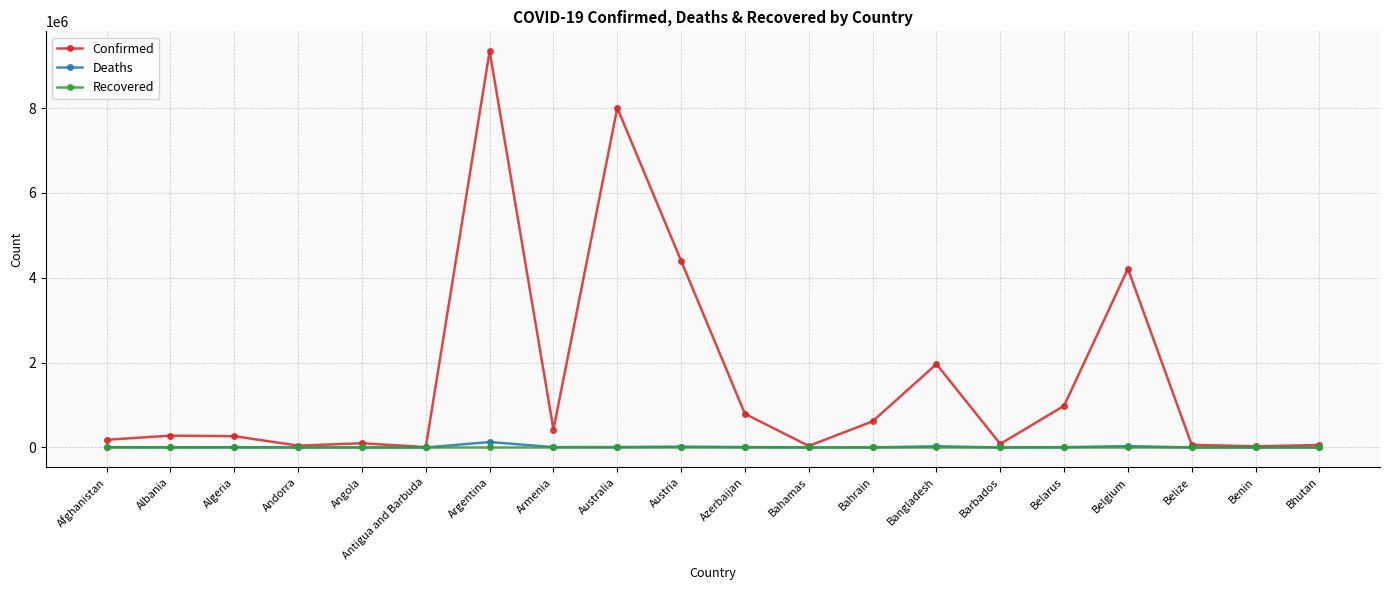

What are all the series names shown in the legend?

Confirmed, Deaths, Recovered